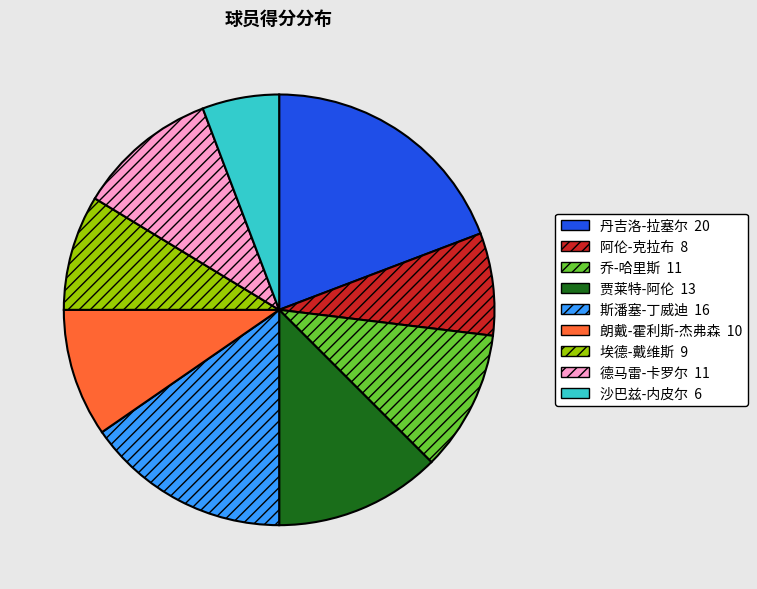

Does any single category account for the majority?

No